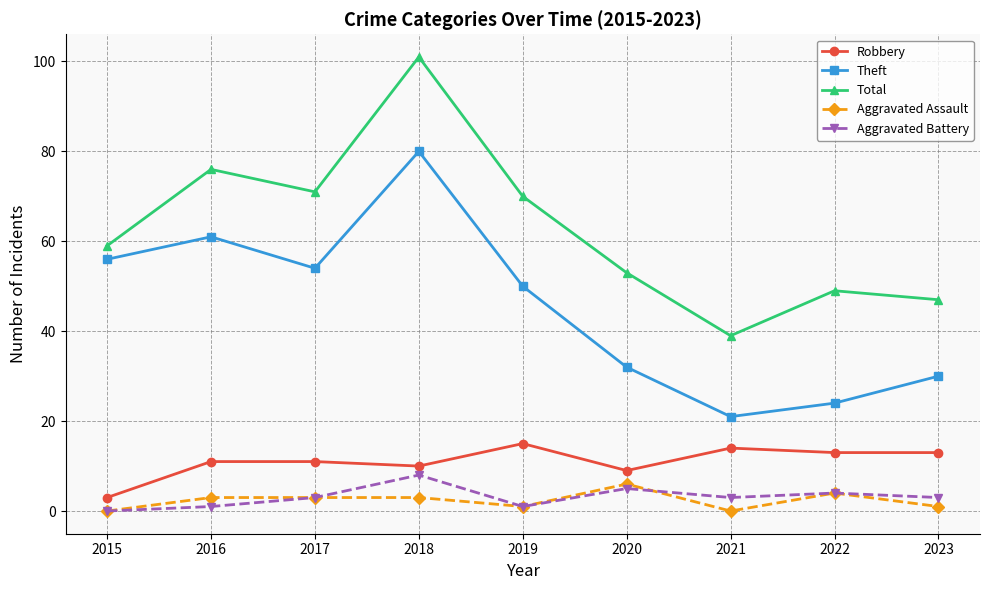

Between 2020 and 2021, which series saw the biggest shift?

Total